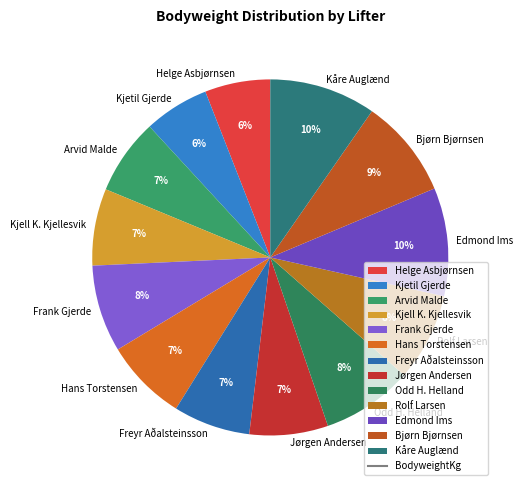

To the nearest percent, what percentage of the pie is Edmond Ims?

10%